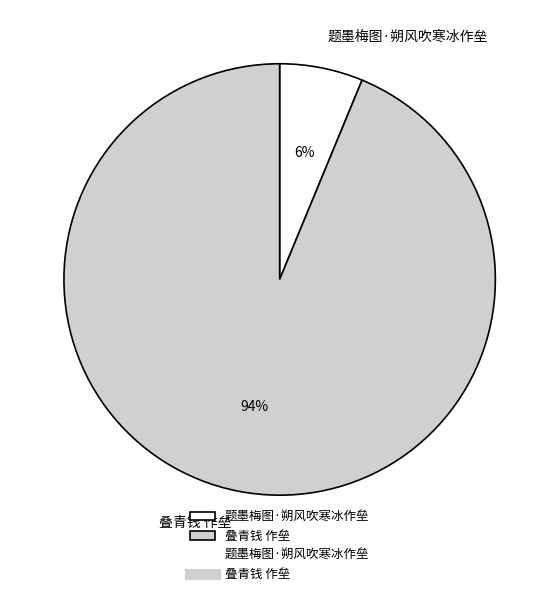

Which slice is the largest?

叠青钱 作垒